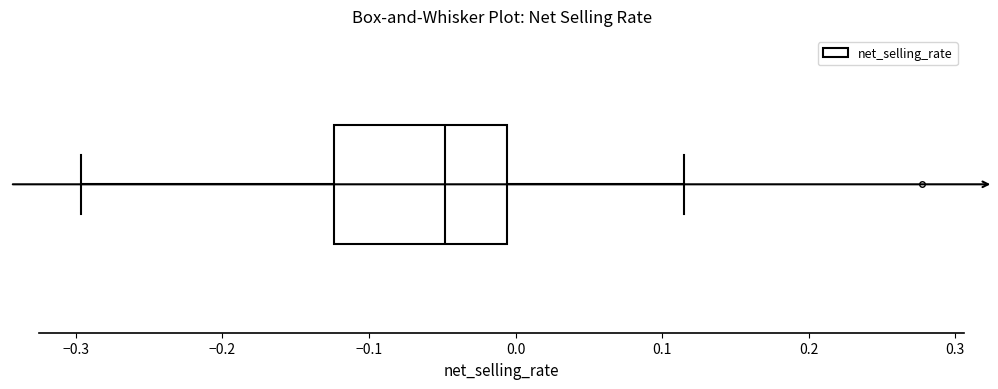

Read this box plot against the x-axis: the position of the median line, the range covered by the box, and the ends of both whiskers. The values are not printed on the chart, so give them approximately, as read against the axis.

median -0.05, box -0.12 to -0.01, whiskers -0.30 to 0.12